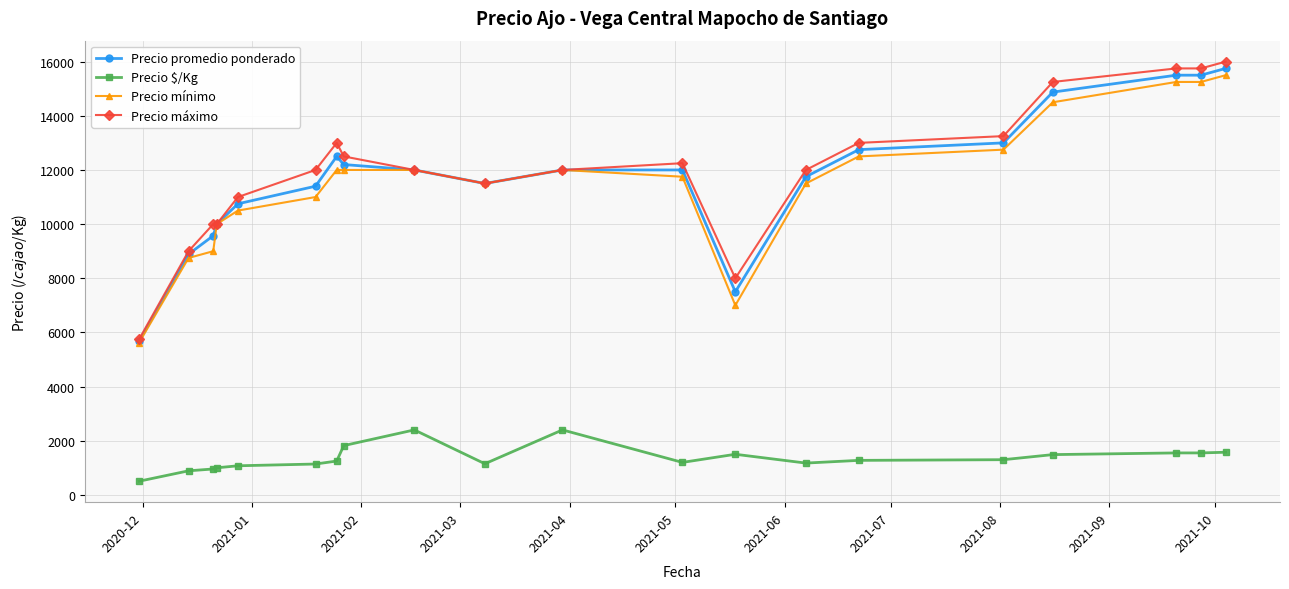

Which series has the widest spread of values?

Precio máximo